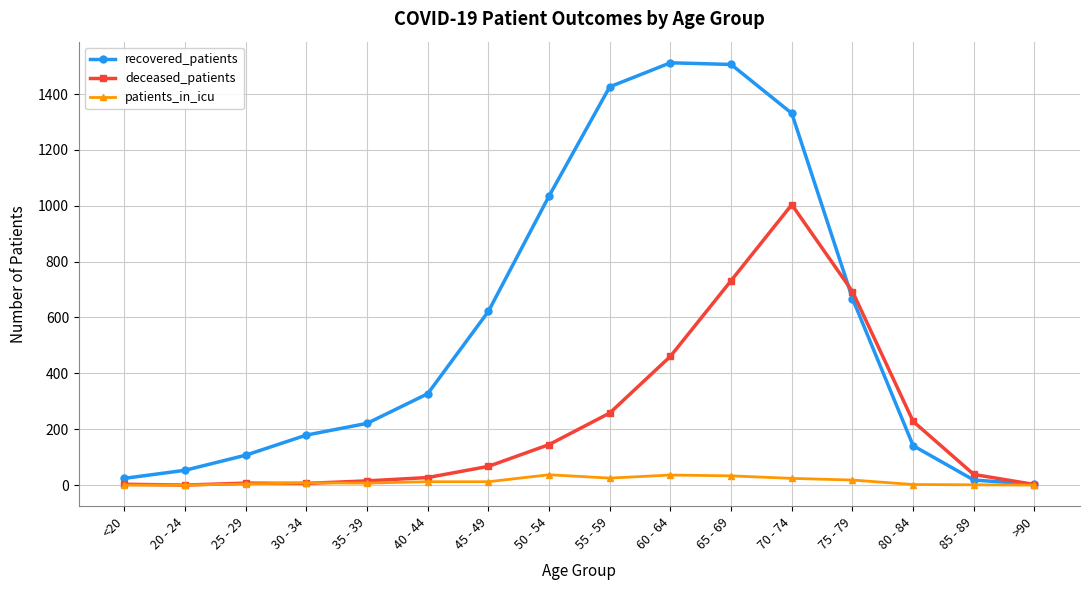

Which series has the largest total across all categories?

recovered_patients